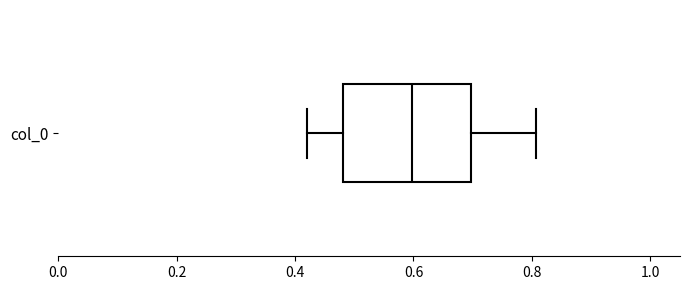

Read this box plot against the x-axis: the position of the median line, the range covered by the box, and the ends of both whiskers. The values are not printed on the chart, so give them approximately, as read against the axis.

median 0.60, box 0.48 to 0.70, whiskers 0.42 to 0.80